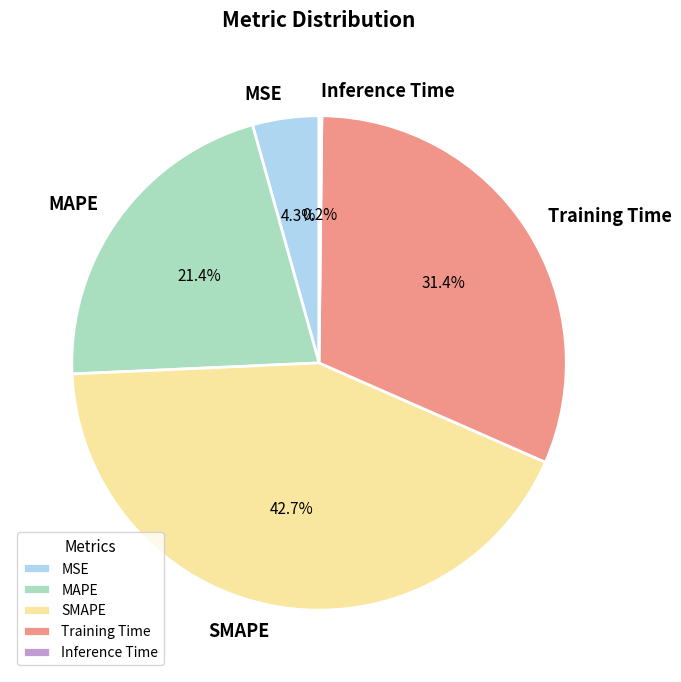

What is the total percentage of MAPE and SMAPE?

64.1%